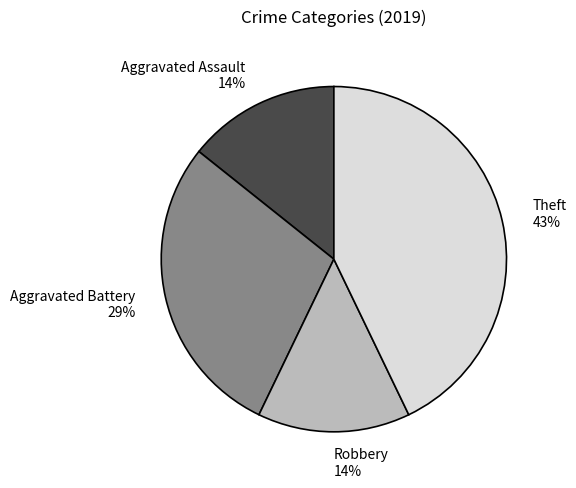

What percentage is the Robbery slice, to the nearest percent?

14%